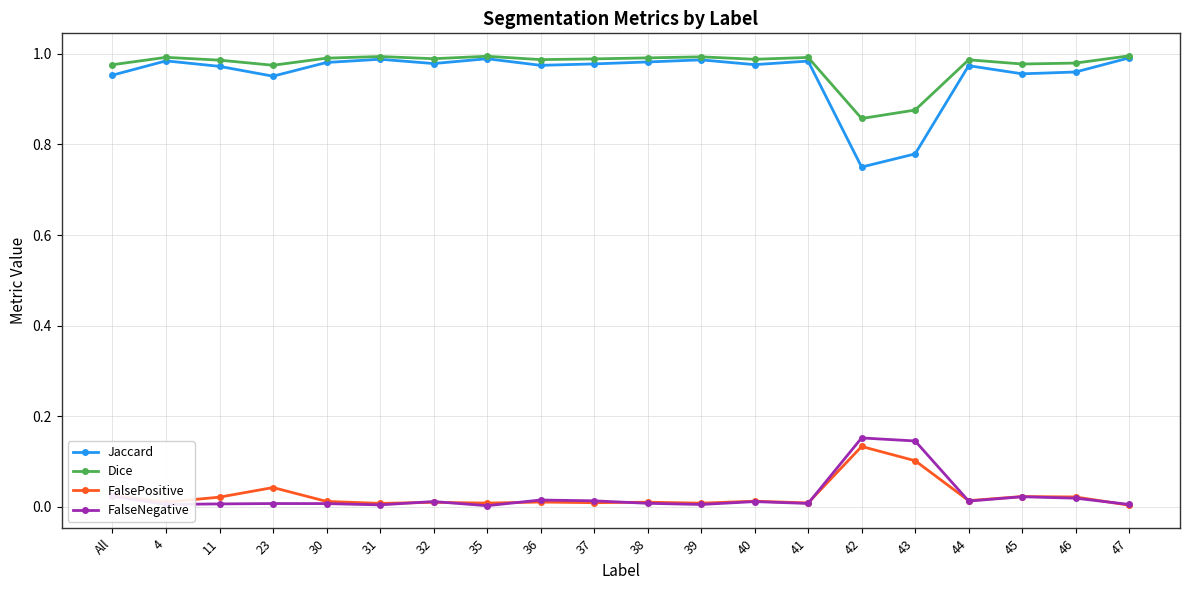

Is it true that Dice equals 1.0 at 44?

True